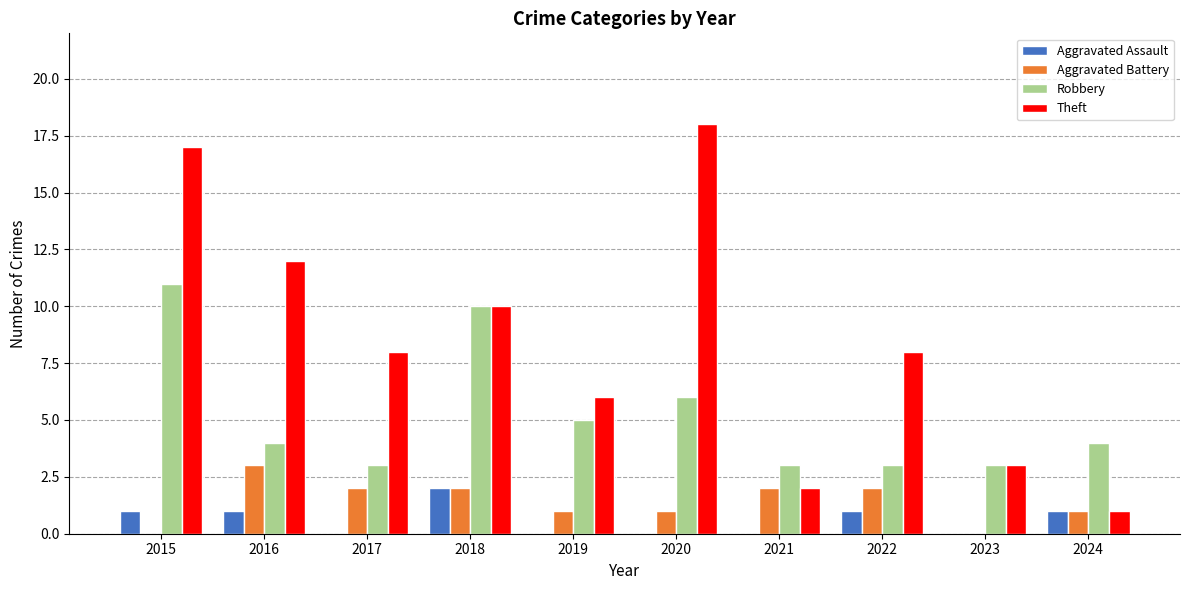

What is the highest value of the Aggravated Assault series?

2